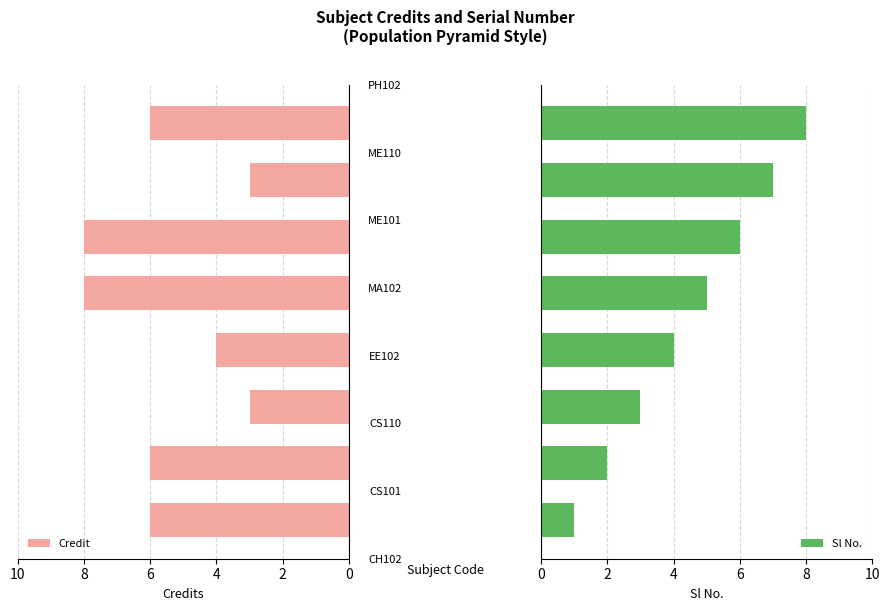

Which series changed the most between 0 and 6?

Sl No.